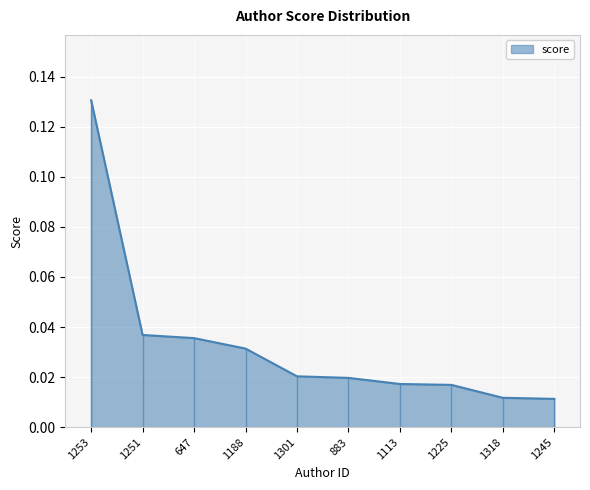

Rank the categories by value from highest to lowest.

1253, 1251, 647, 1188, 1301, 883, 1113, 1225, 1318, 1245